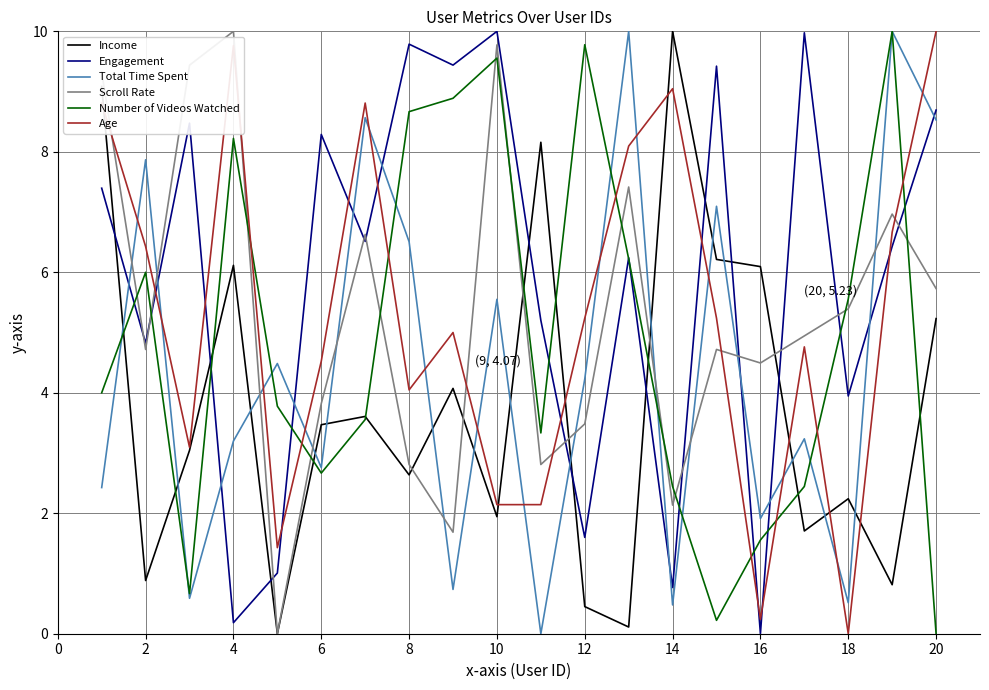

How many intersections are there between Total Time Spent and Income?

15